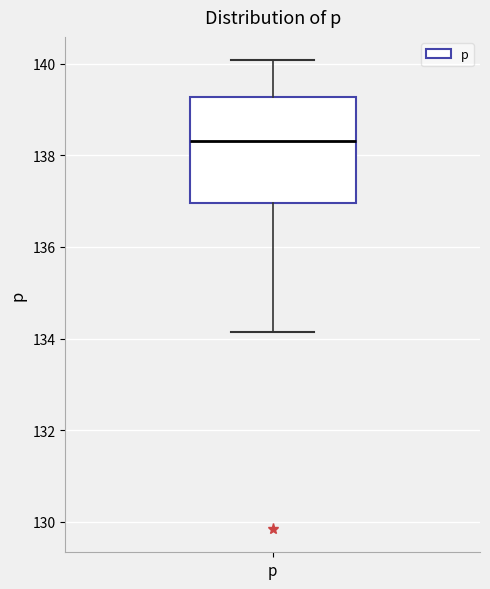

Transcribe this box plot: give where the median line is, the range the box spans, and where the two whiskers end, as read against the y-axis. The values are not printed on the chart, so give them approximately, as read against the axis.

median 138.4, box 137.0 to 139.2, whiskers 134.2 to 140.0